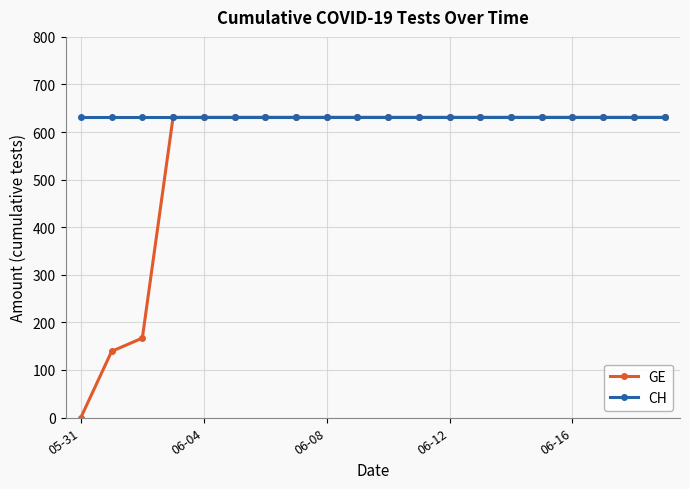

At how many categories does at least one series exceed 149?

20